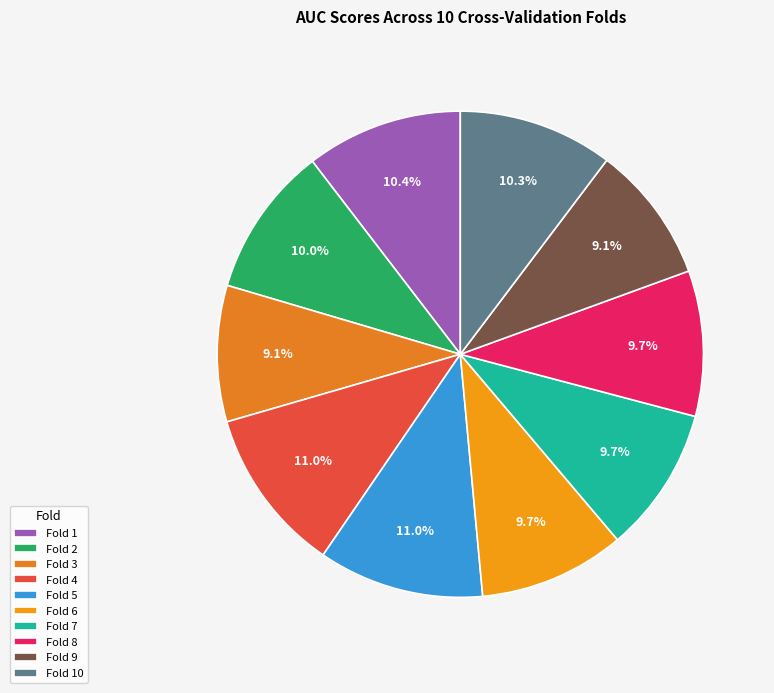

Which category has the biggest portion of the pie?

Fold 5